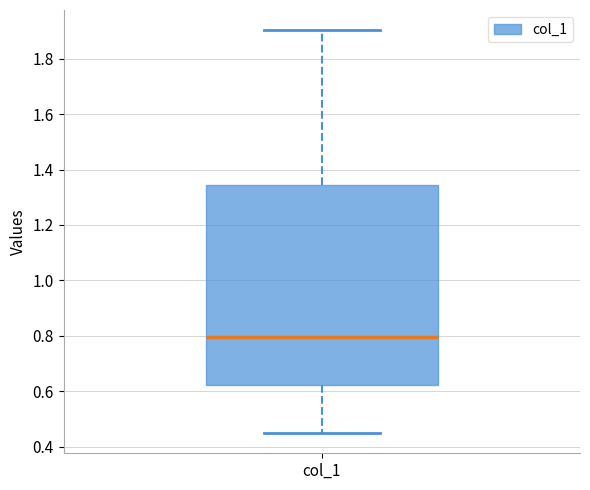

Where does the upper whisker of the box for col_1 end on the y-axis? The values are not printed on the chart, so give them approximately, as read against the axis.

1.90